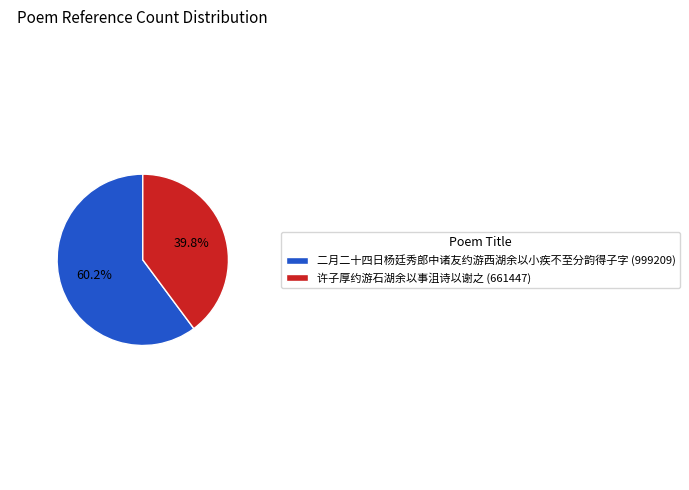

How many segments does this pie chart have?

2